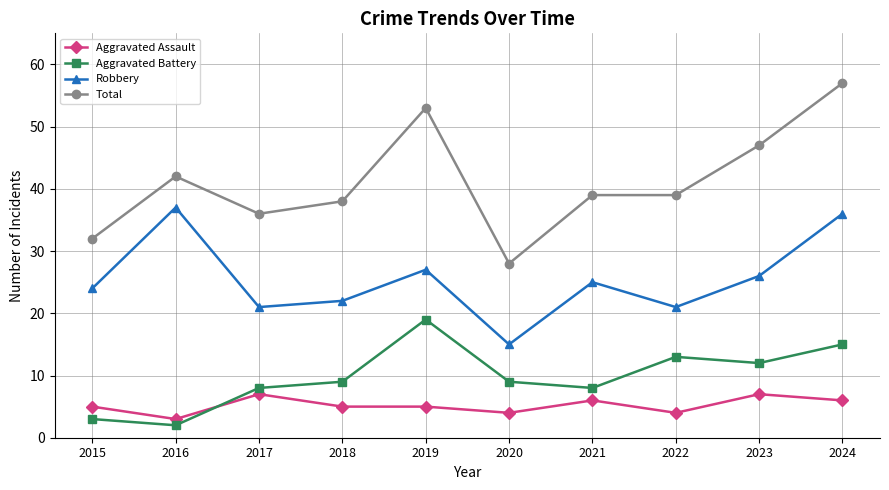

What is the difference between the maximum and second lowest values in the Robbery series?

16